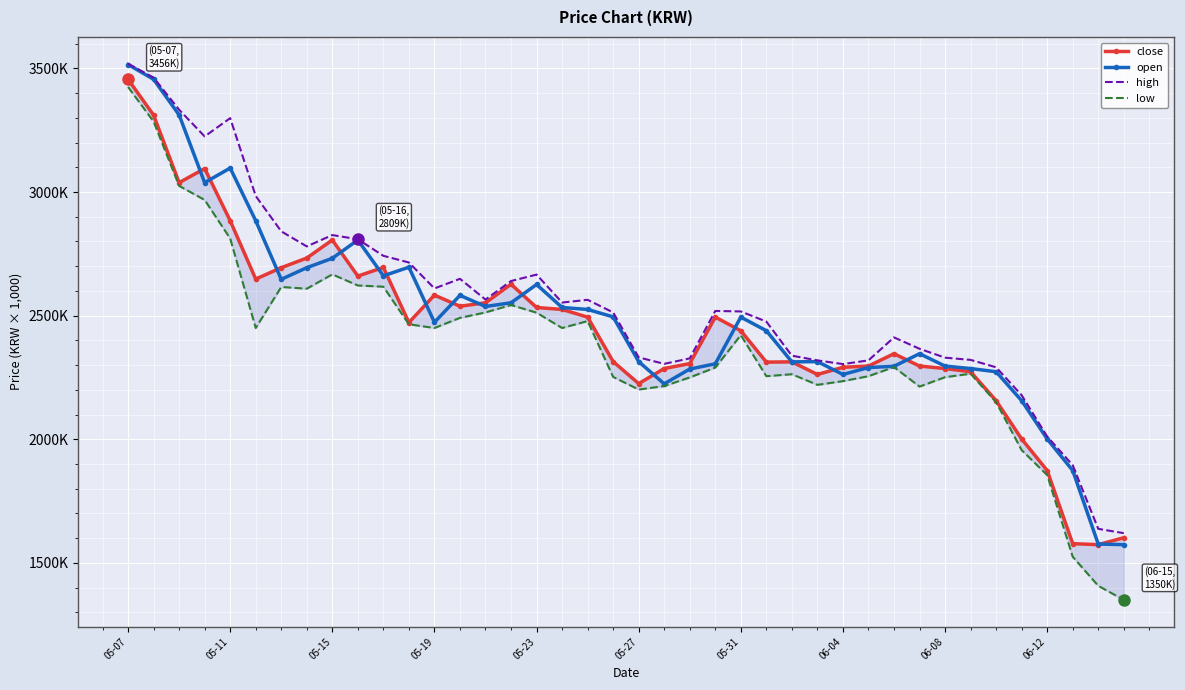

Is the value of high at 06-08 greater than the value of close at 06-12?

Yes